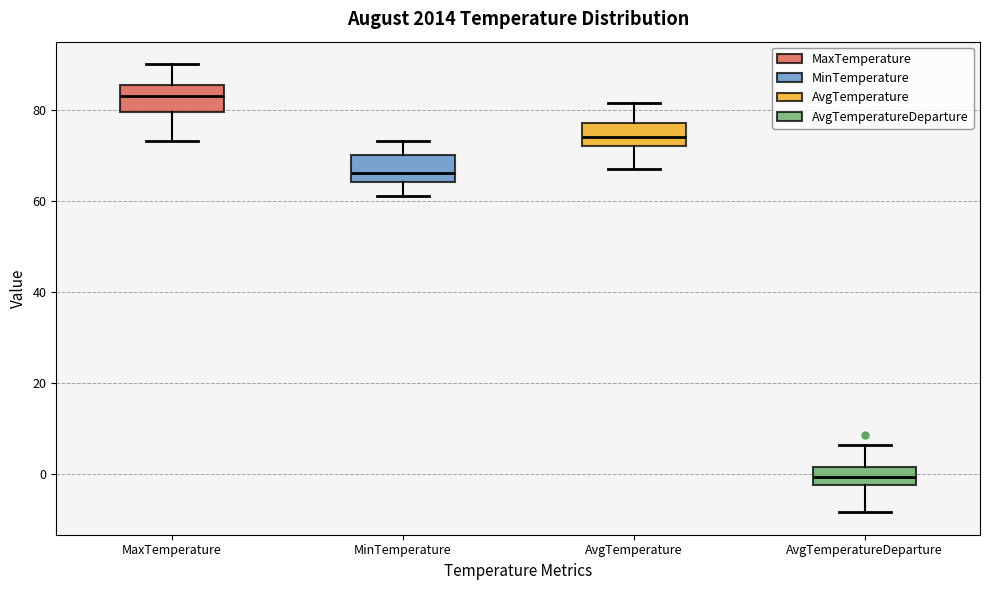

Where does the lower whisker of the box for AvgTemperature end on the y-axis? The values are not printed on the chart, so give them approximately, as read against the axis.

68